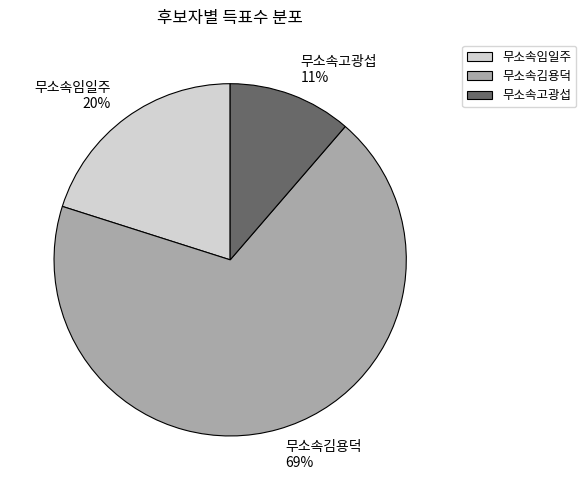

What percentage is the 무소속임일주 slice, to the nearest percent?

20%